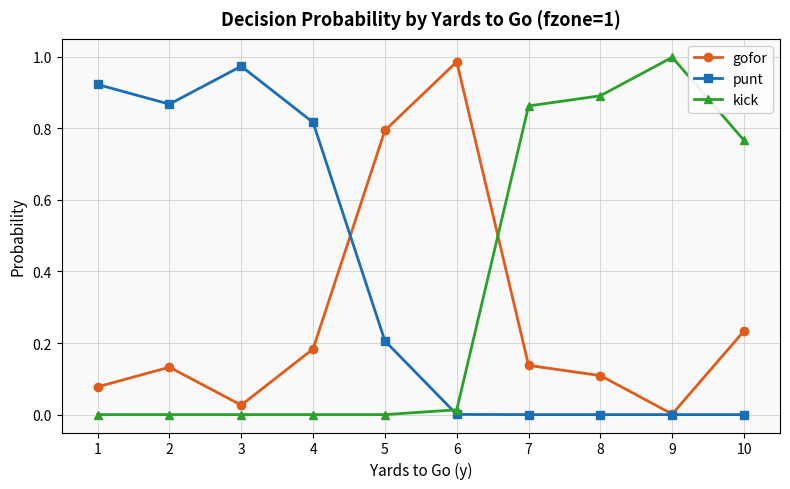

Is the value of gofor at 9 greater than the value of punt at 5?

No